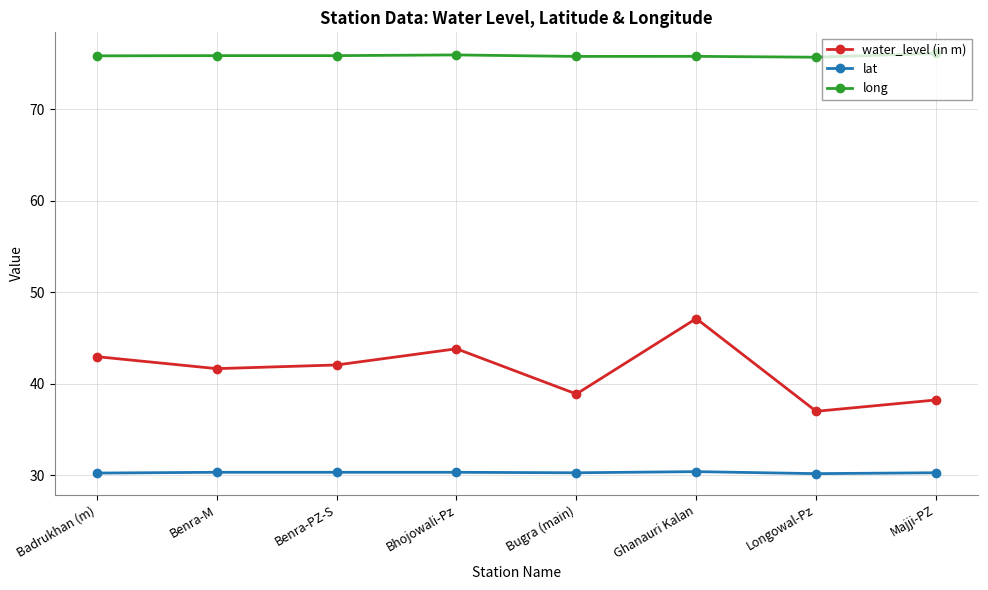

What is the sum of all water_level (in m) values?

331.8